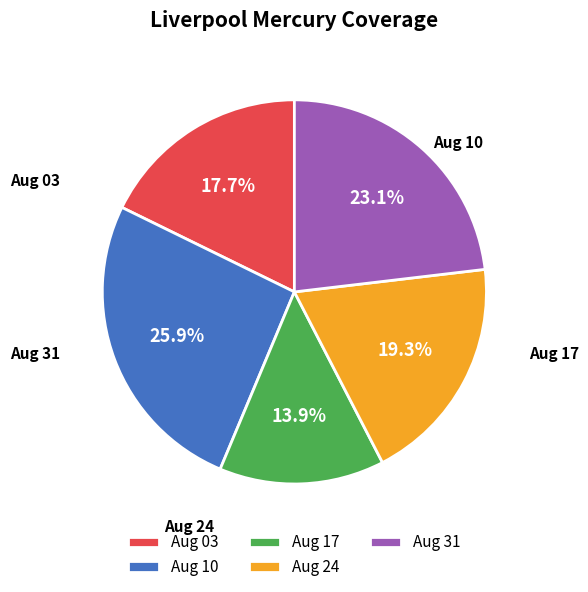

Rank the categories by value from lowest to highest.

Aug 17, Aug 03, Aug 24, Aug 31, Aug 10